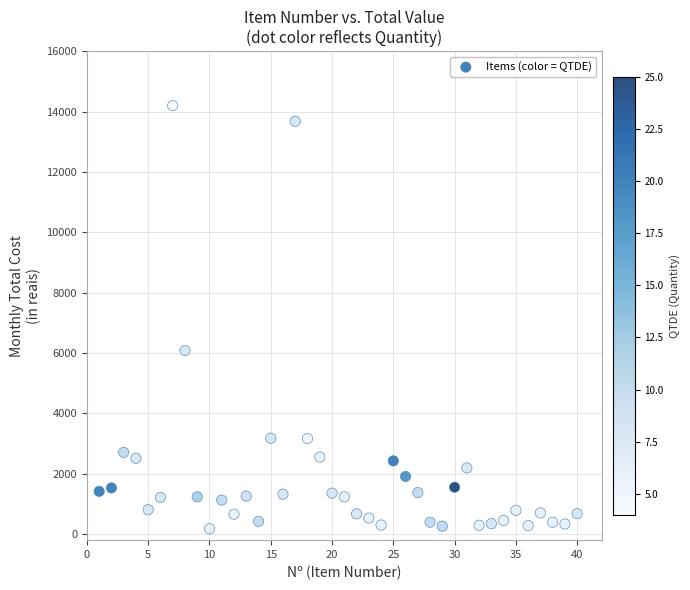

What Y value in the scatter plot is closest to 7188?

6083.8